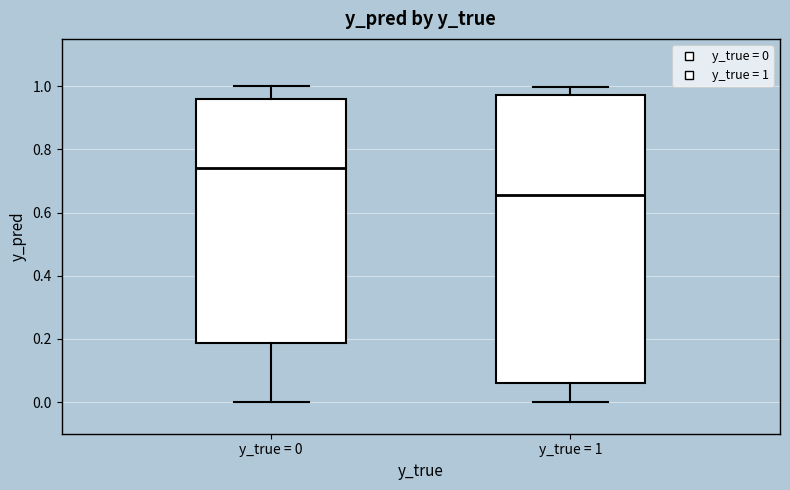

Reading left to right, transcribe this box plot: for each box, give where its median line is, the range the box spans, and where its two whiskers end, as read against the y-axis. The values are not printed on the chart, so give them approximately, as read against the axis.

y_true = 0: median 0.74, box 0.18 to 0.96, whiskers 0.00 to 1.00
y_true = 1: median 0.66, box 0.06 to 0.98, whiskers 0.00 to 1.00